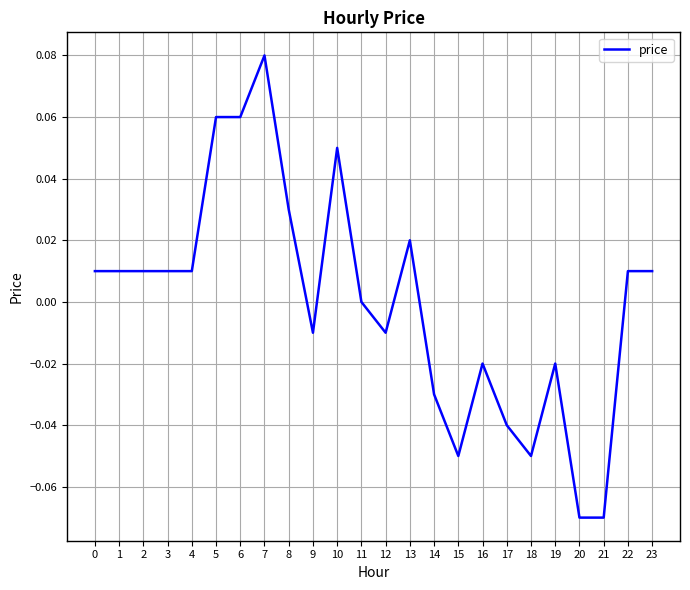

The chart shows a value of -0.0 at 9. True or false?

True